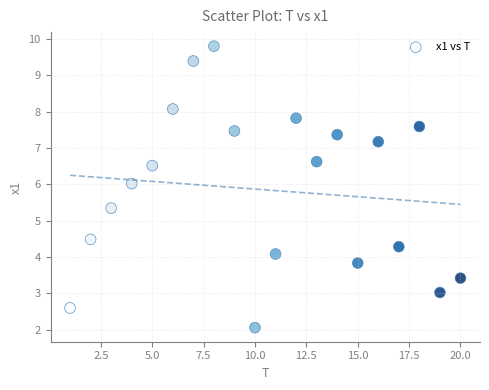

What is the range of Y values (max minus min)?

7.7